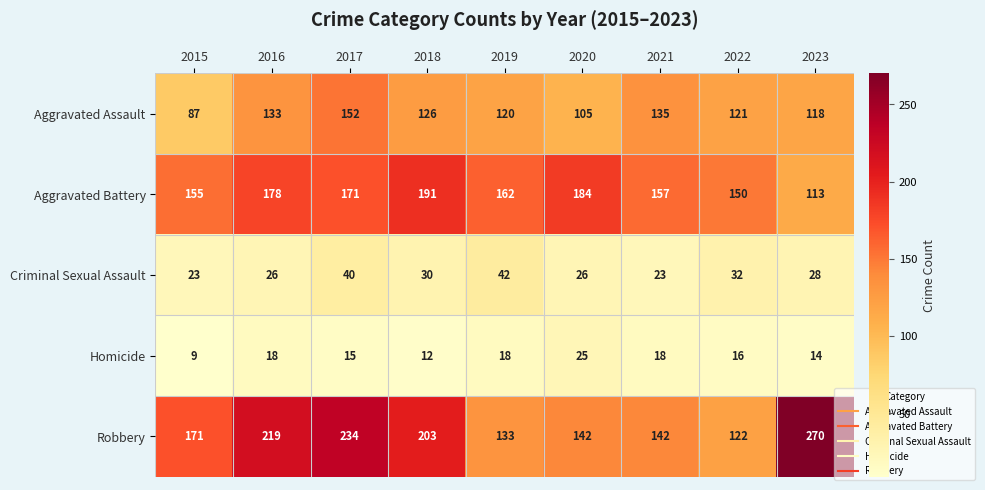

Is the value of Robbery at 2022 greater than the value of Criminal Sexual Assault at 2022?

Yes